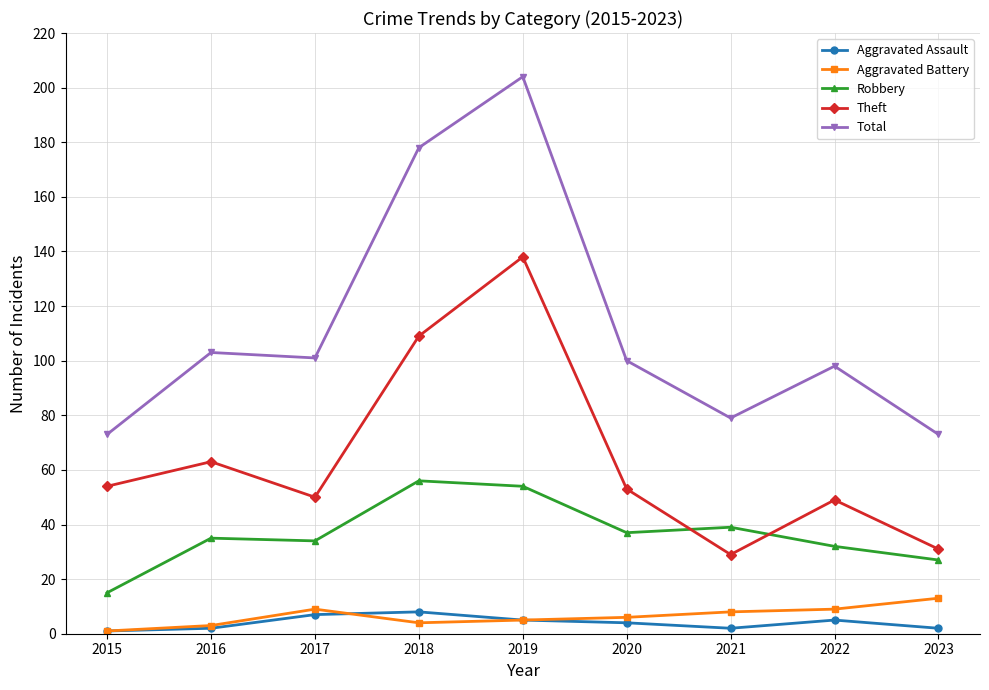

True or false: Robbery has more than 1 interior local peaks.

True